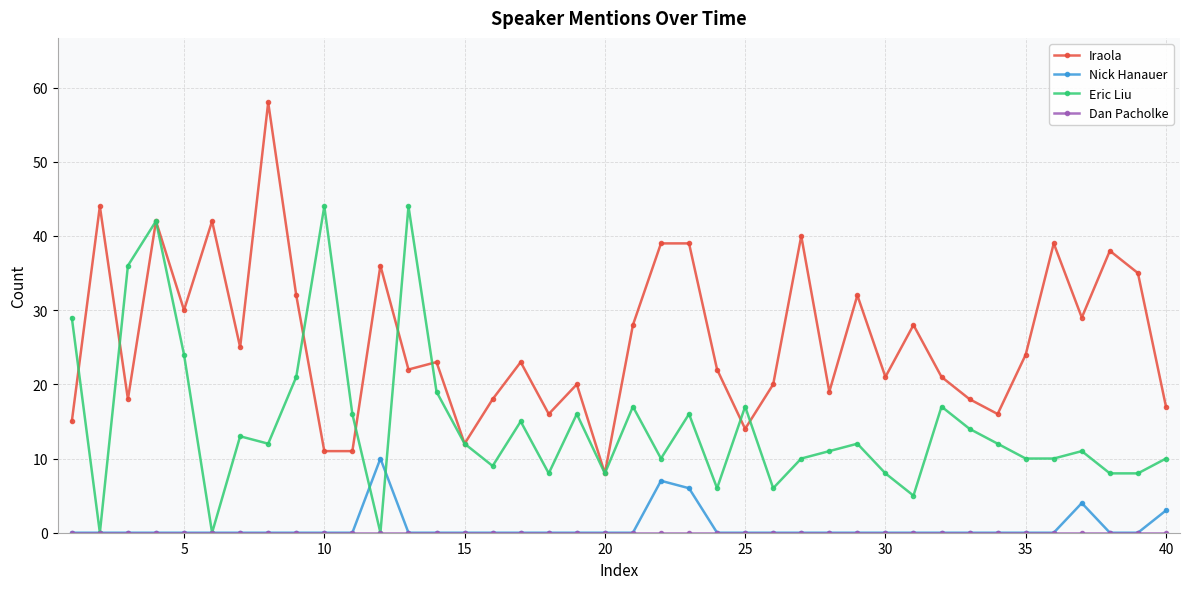

True or false: Iraola and Nick Hanauer cross at least once.

False